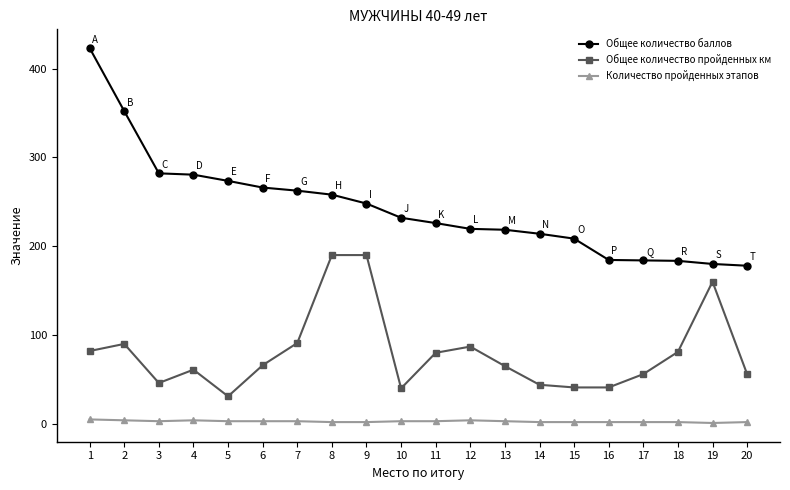

How many lines are shown in the chart?

3